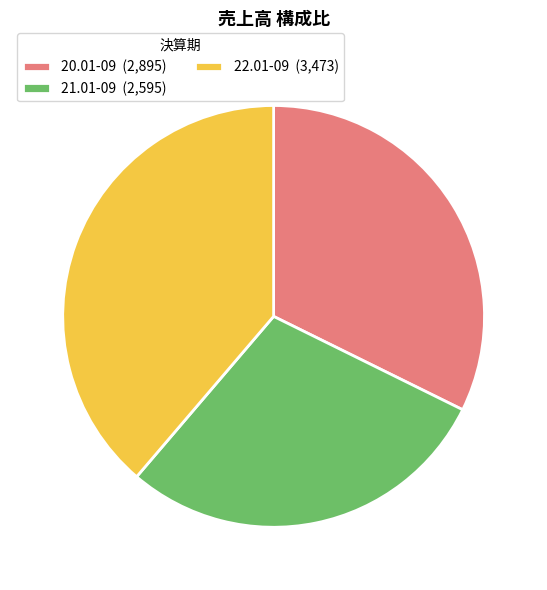

Between 20.01-09 and 21.01-09, which is larger?

20.01-09